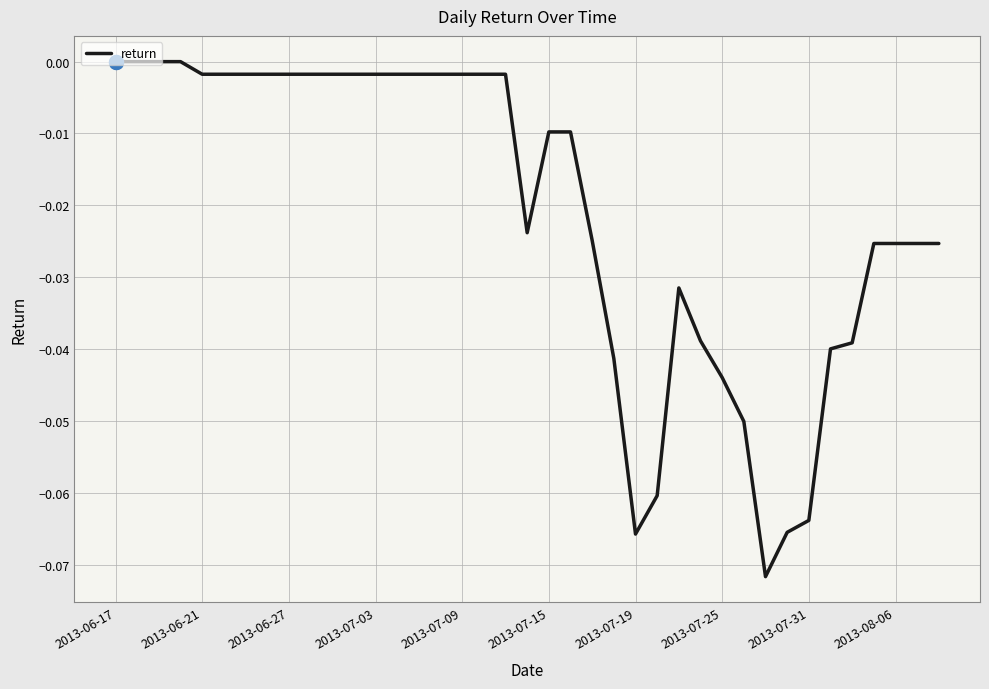

How many lines are shown in the chart?

1